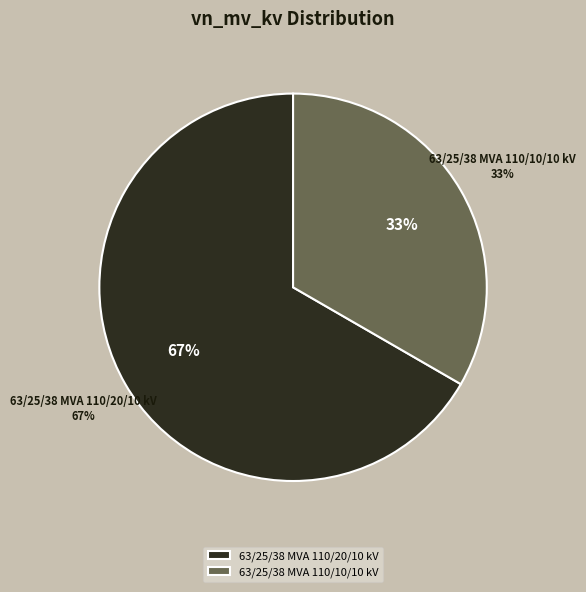

How many segments does this pie chart have?

2